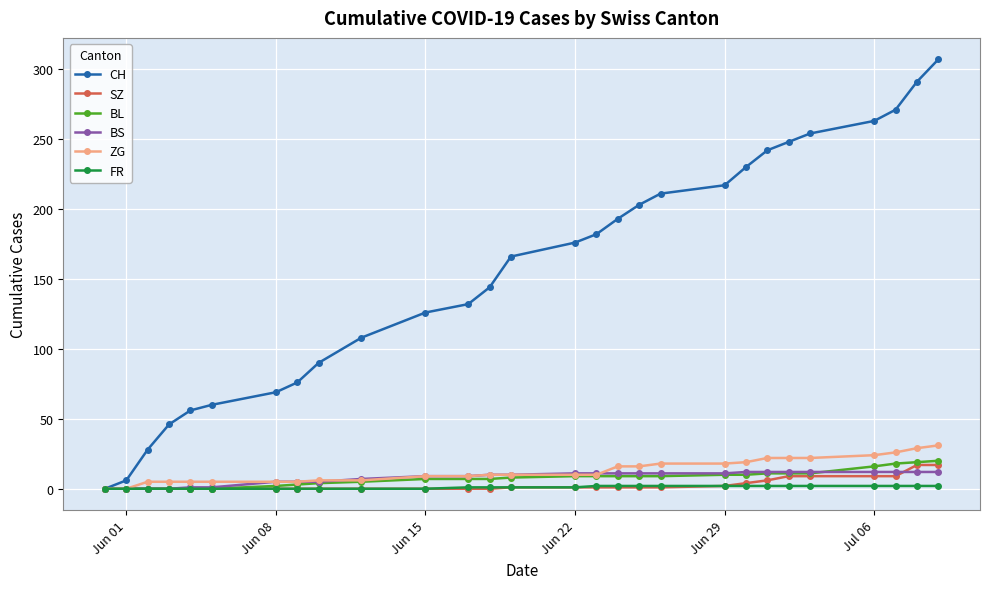

Which series has the largest range (max minus min)?

CH